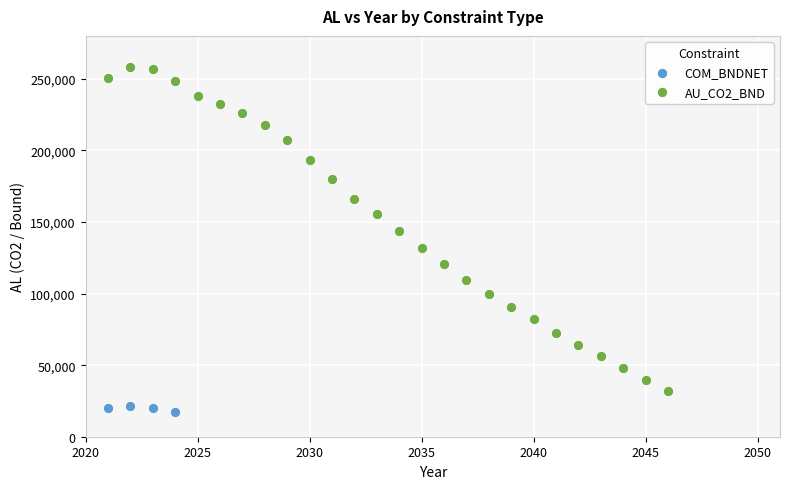

Which series contains the highest Y value?

AU_CO2_BND